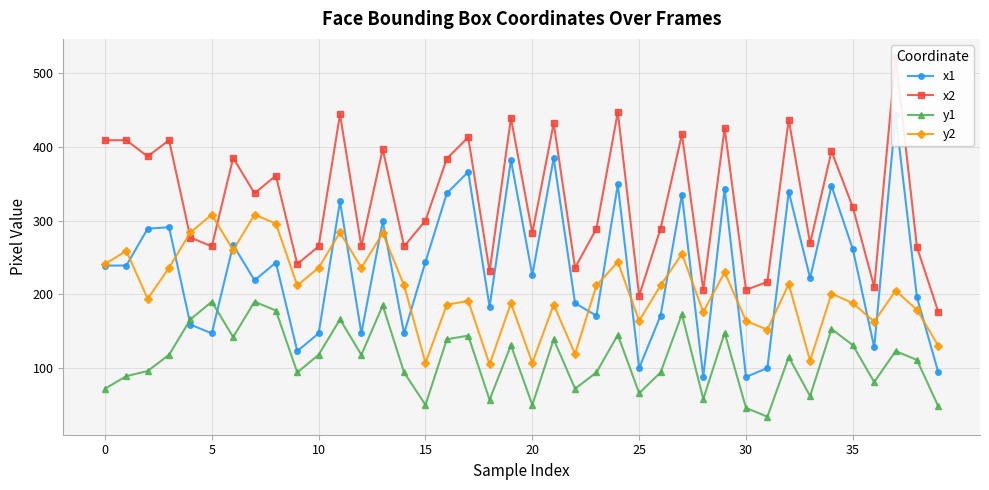

True or false: x2 and x1 cross at least once.

False